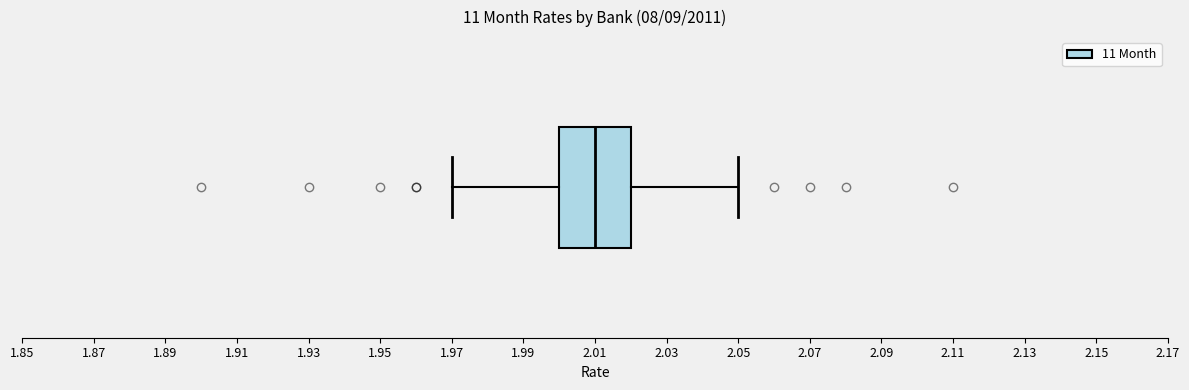

Transcribe this box plot: give where the median line is, the range the box spans, and where the two whiskers end, as read against the x-axis. The values are not printed on the chart, so give them approximately, as read against the axis.

median 2.01, box 2.00 to 2.02, whiskers 1.97 to 2.05